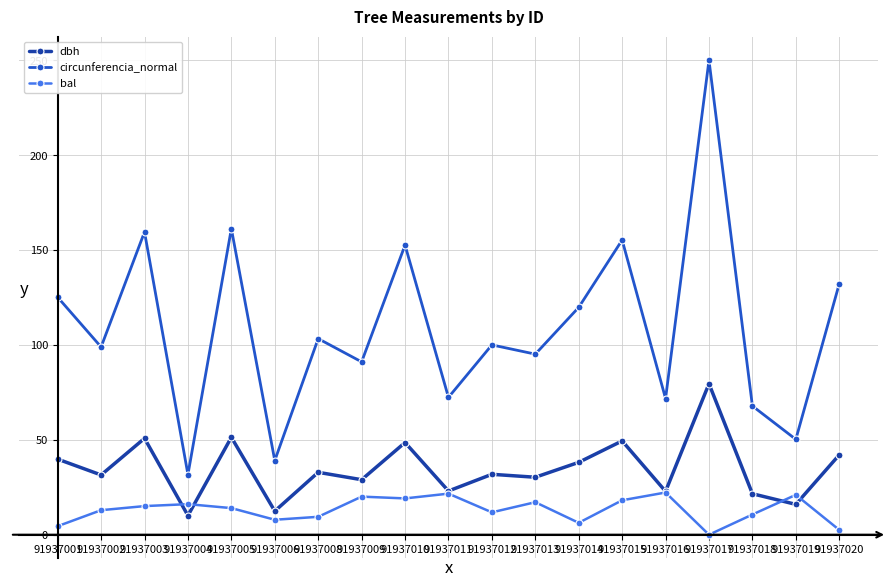

True or false: bal and circunferencia_normal cross at least once.

False